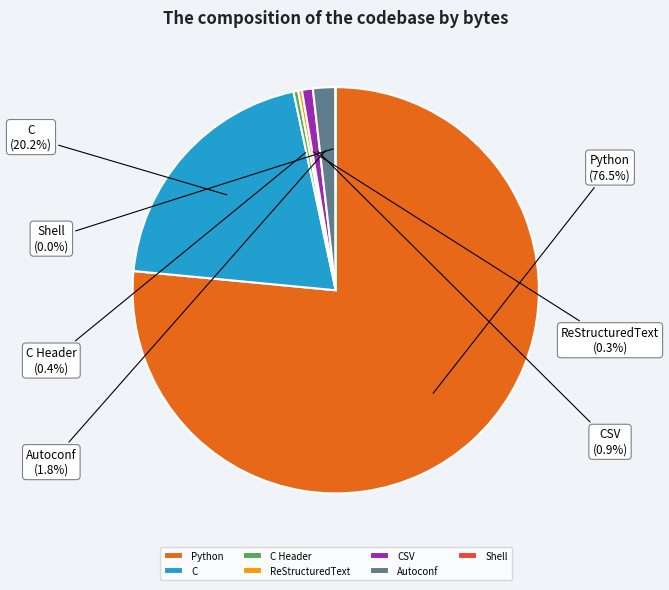

Which slice is the largest?

Python